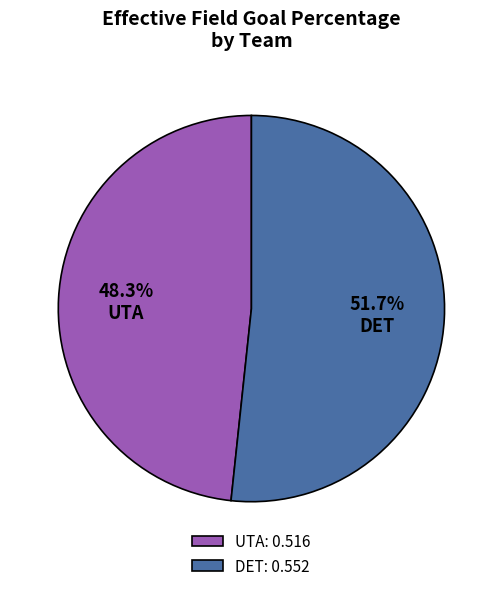

To the nearest percent, what percentage of the pie is UTA?

48%